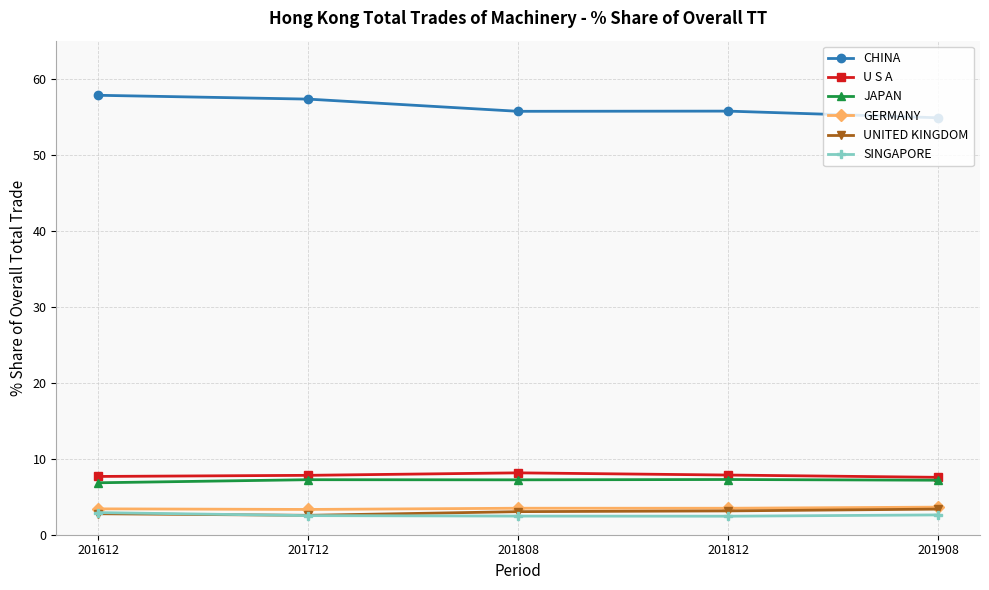

True or false: U S A has a value of 12.3 at 201808.

False